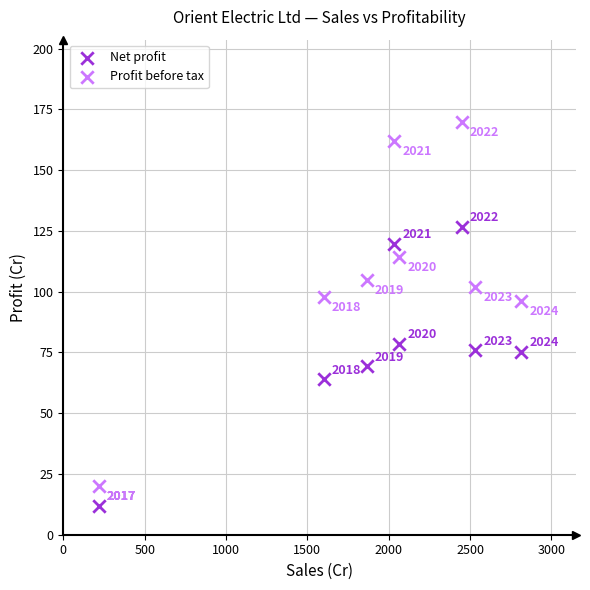

Which series has the widest spread of Y values?

Profit before tax